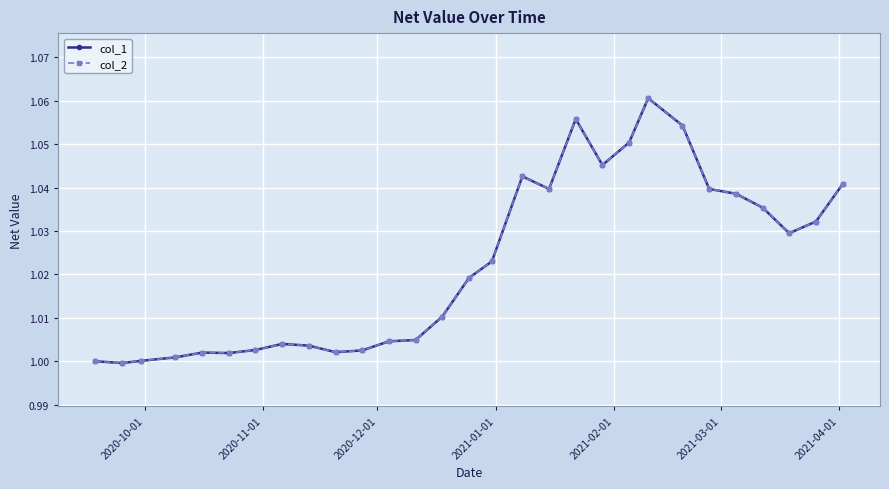

Does the chart have visible grid lines?

Yes